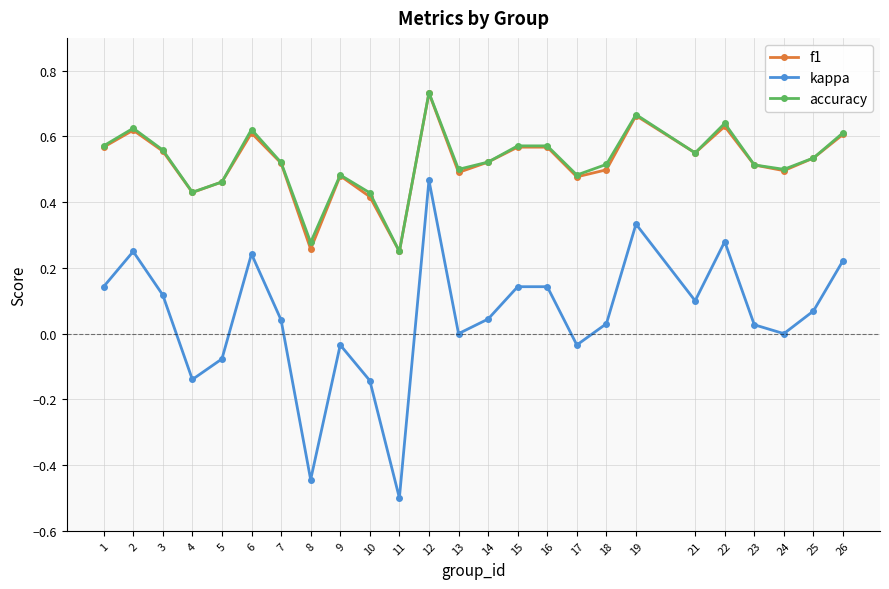

How many lines are shown in the chart?

3